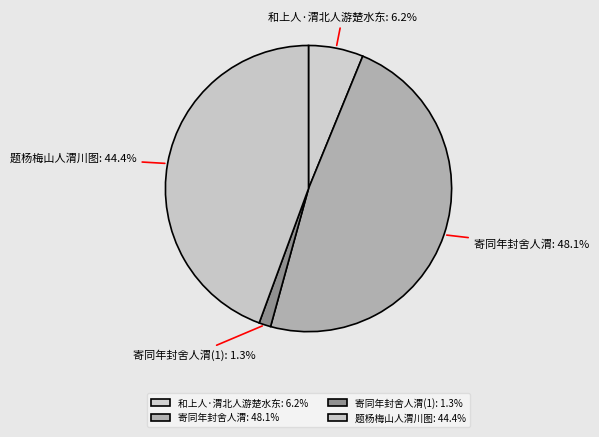

Which has a higher value, 寄同年封舍人渭 or 寄同年封舍人渭(1)?

寄同年封舍人渭